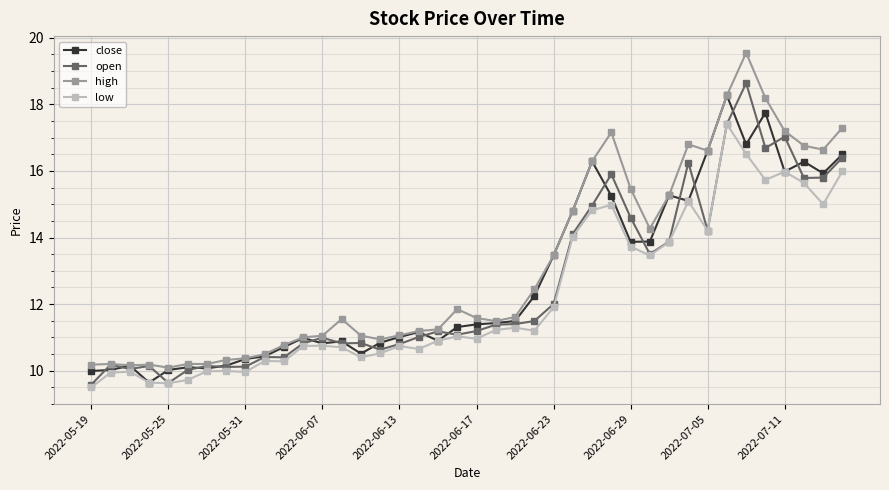

What is the value of the open point at the 22nd from the left?

11.4